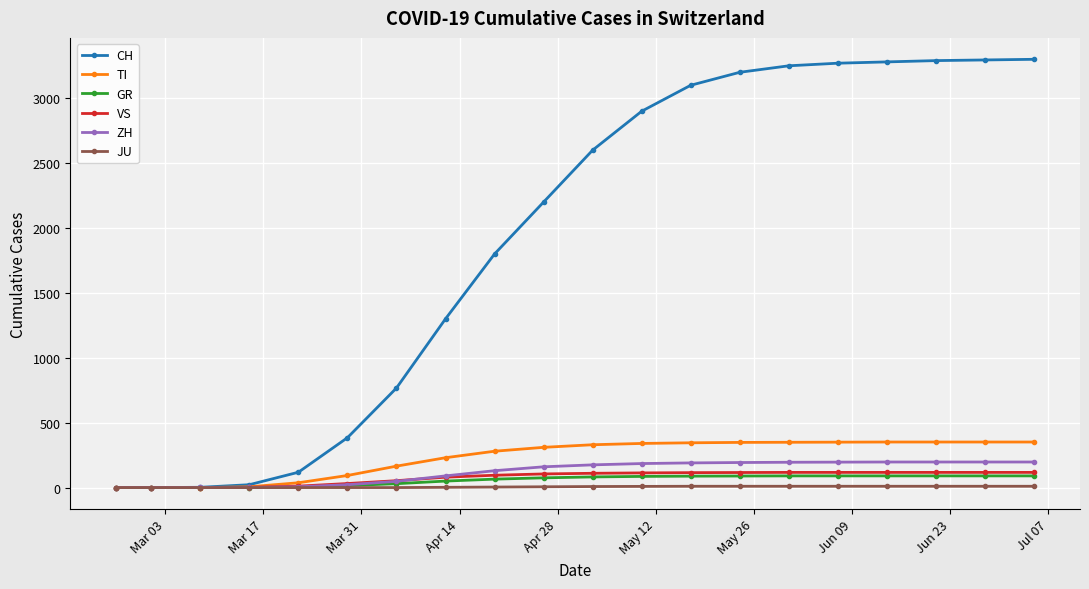

Which series has the largest total across all categories?

CH